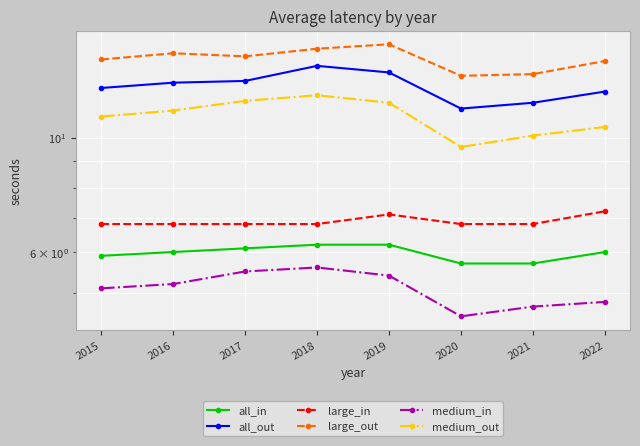

Where is medium_out nearest to the value 10?

2021